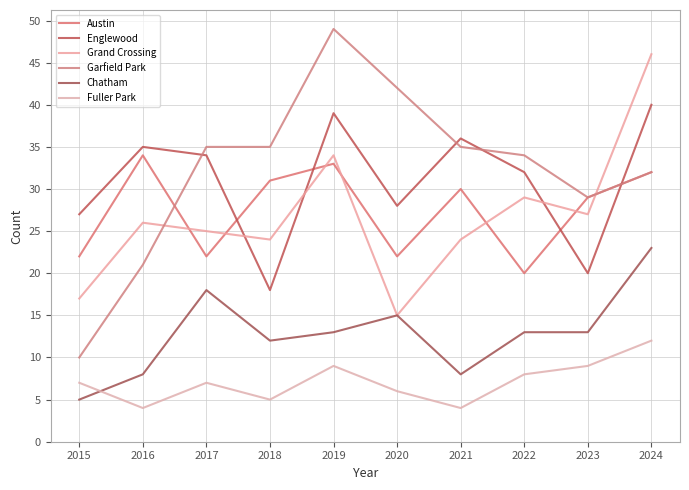

Reading left to right, what are all the values shown in this chart?

Austin: 22	34	22	31	33	22	30	20	29	32
Englewood: 27	35	34	18	39	28	36	32	20	40
Grand Crossing: 17	26	25	24	34	15	24	29	27	46
Garfield Park: 10	21	35	35	49	42	35	34	29	32
Chatham: 5	8	18	12	13	15	8	13	13	23
Fuller Park: 7	4	7	5	9	6	4	8	9	12